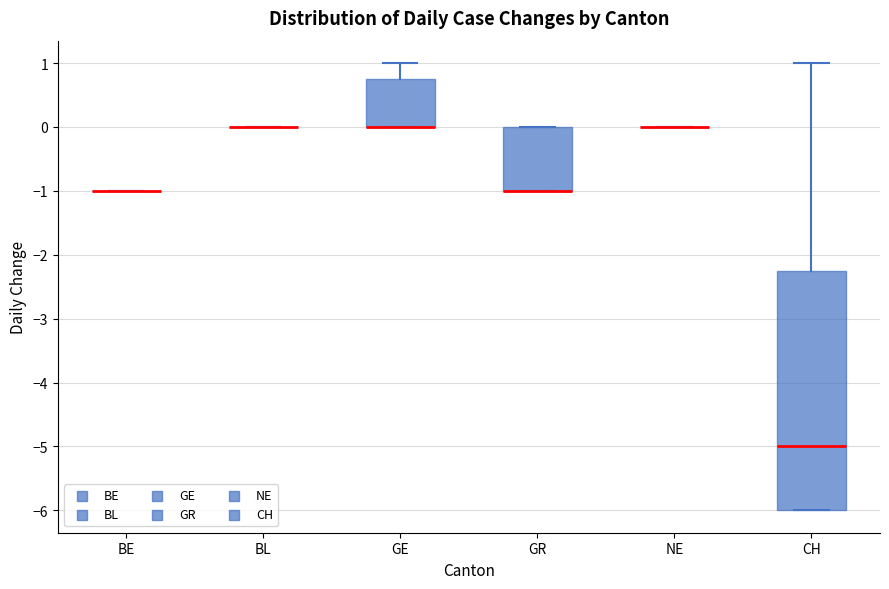

Reading left to right, read every box against the y-axis: the position of its median line, the range the box covers, and the ends of its whiskers. The values are not printed on the chart, so give them approximately, as read against the axis.

BE: box collapsed to a line at -1.0, whiskers -1.0 to -1.0
BL: box collapsed to a line at 0.0, whiskers 0.0 to 0.0
GE: median 0.0 (drawn on the box's lower edge), box 0.0 to 0.8, whiskers 0.0 to 1.0
GR: median -1.0 (drawn on the box's lower edge), box -1.0 to 0.0, whiskers -1.0 to 0.0
NE: box collapsed to a line at 0.0, whiskers 0.0 to 0.0
CH: median -5.0, box -6.0 to -2.2, whiskers -6.0 to 1.0